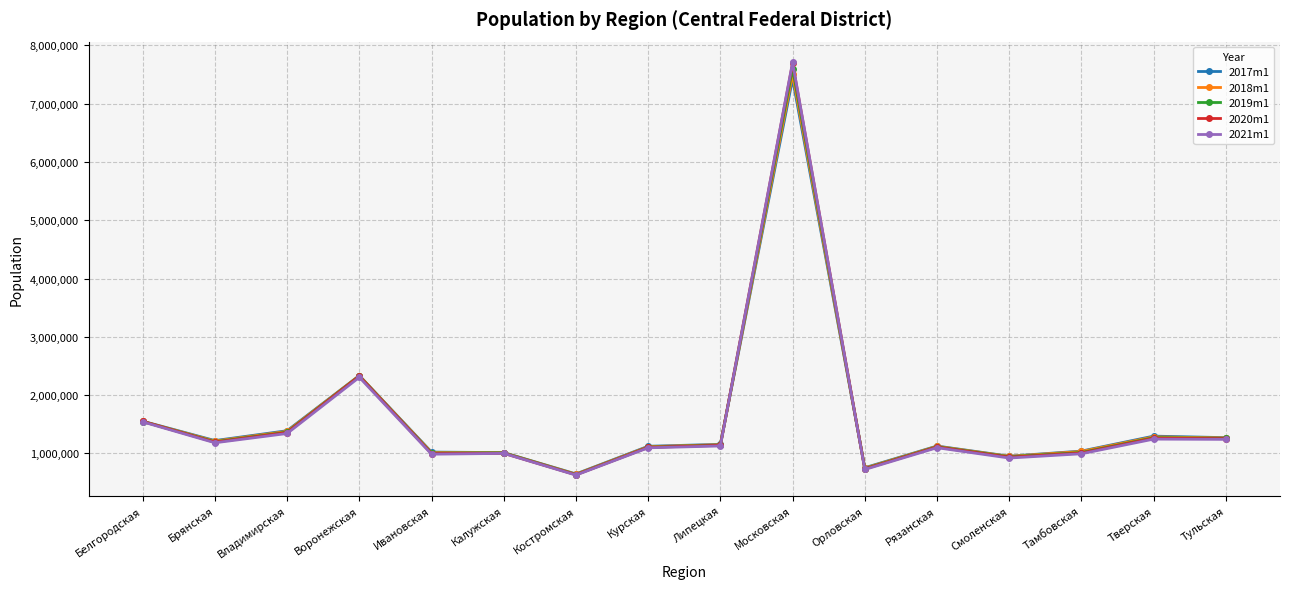

What are all the series names shown in the legend?

2017m1, 2018m1, 2019m1, 2020m1, 2021m1